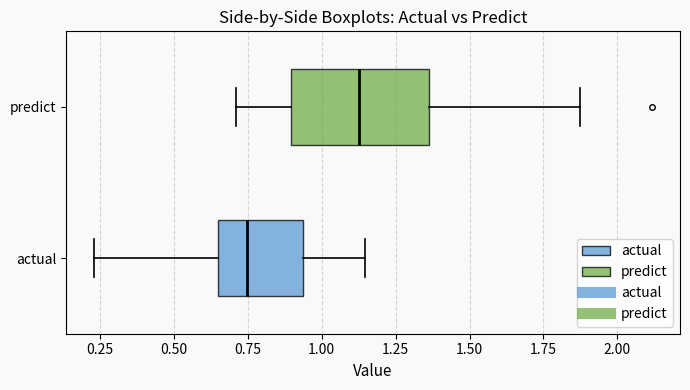

Comparing the boxes themselves (not the whiskers), which one is the widest?

predict